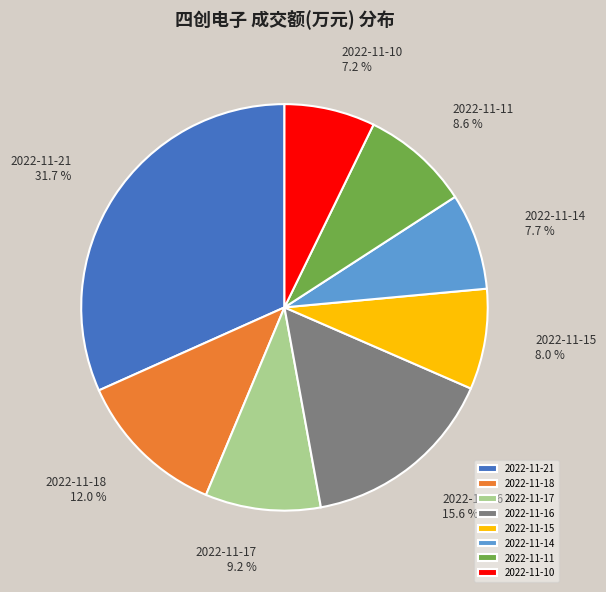

Which has a higher value, 2022-11-15 or 2022-11-21?

2022-11-21